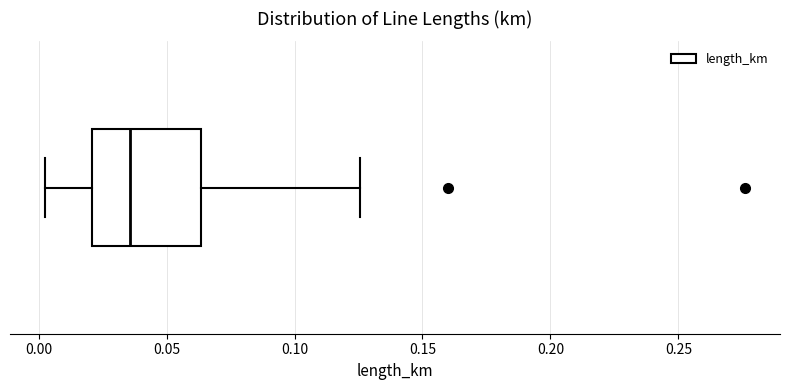

Where is the left edge of the box on the x-axis? The values are not printed on the chart, so give them approximately, as read against the axis.

0.020